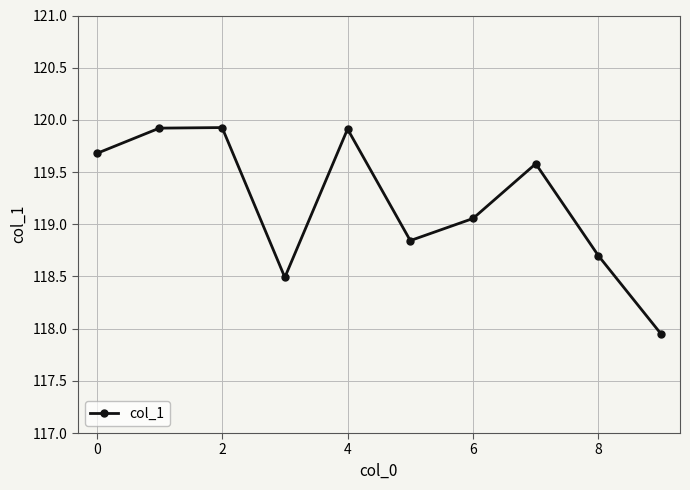

What is the sum of all values?

1192.1